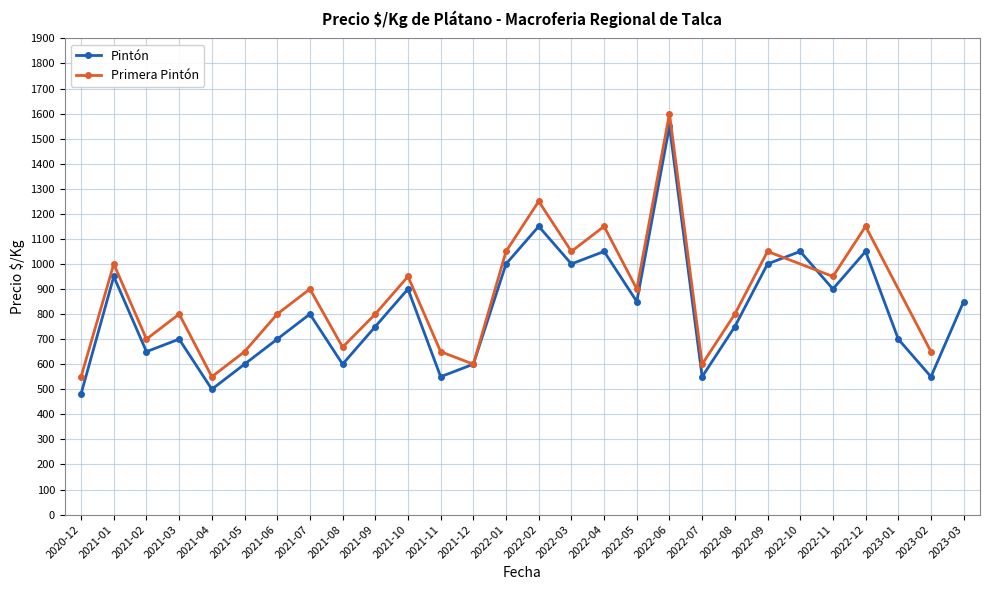

How many interior local valleys (lower than both neighbors) does the data have?

9